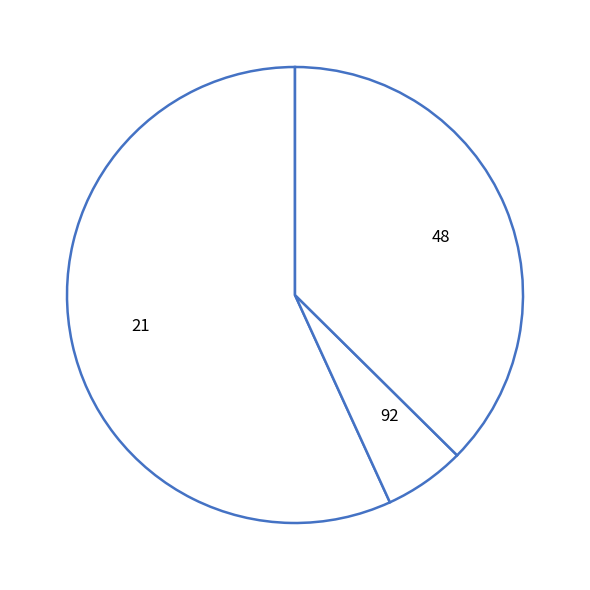

Combined, do 92 and 48 account for over 50%?

No